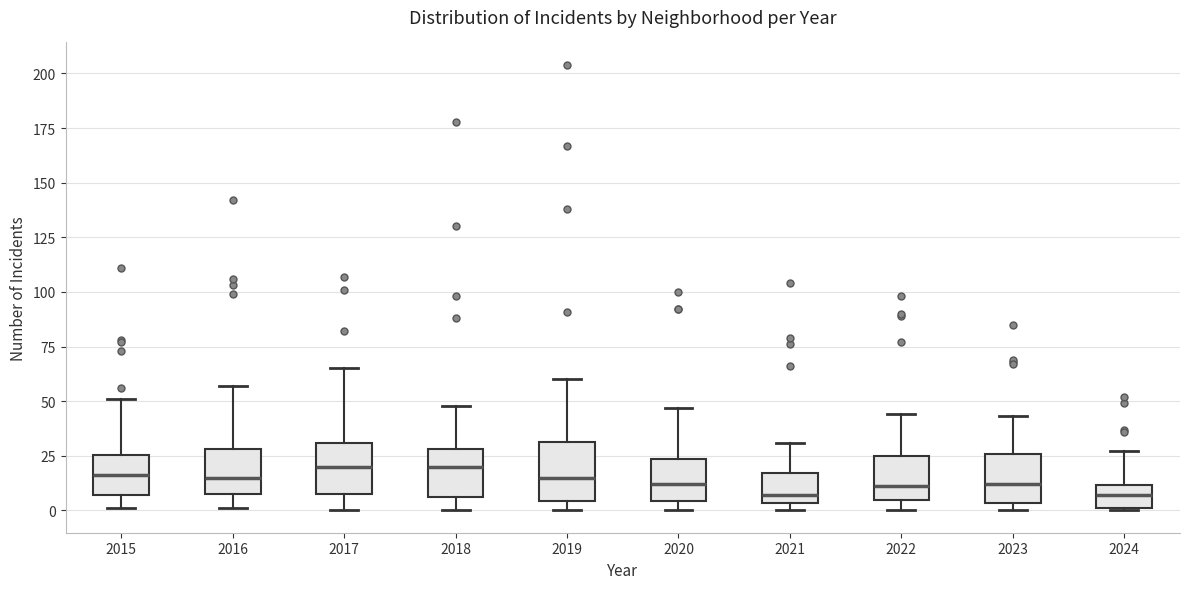

Where does the upper whisker of the box at x = 2017 end on the y-axis? The values are not printed on the chart, so give them approximately, as read against the axis.

65